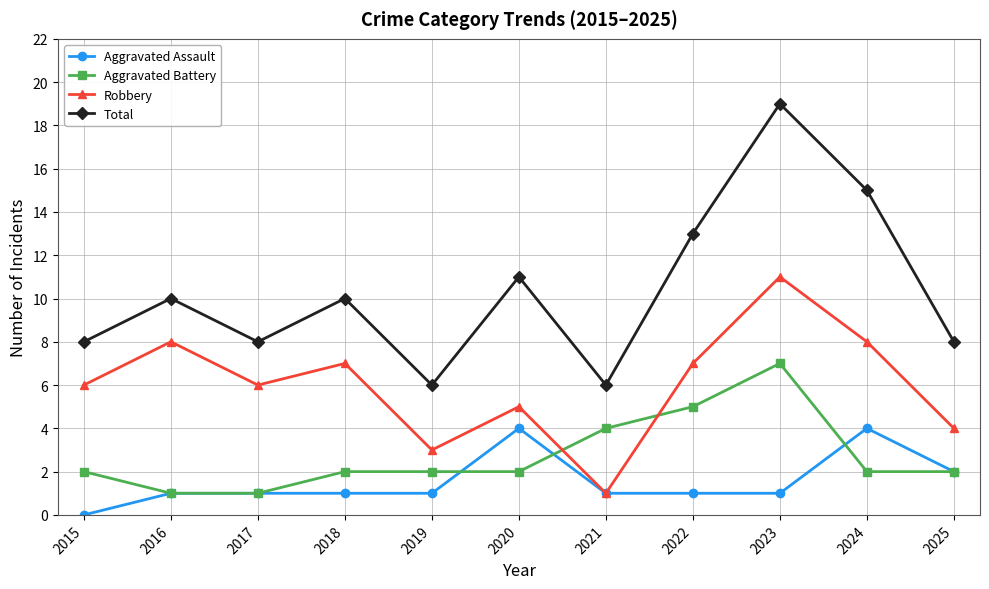

Which category has the highest value in the Aggravated Battery series?

2023